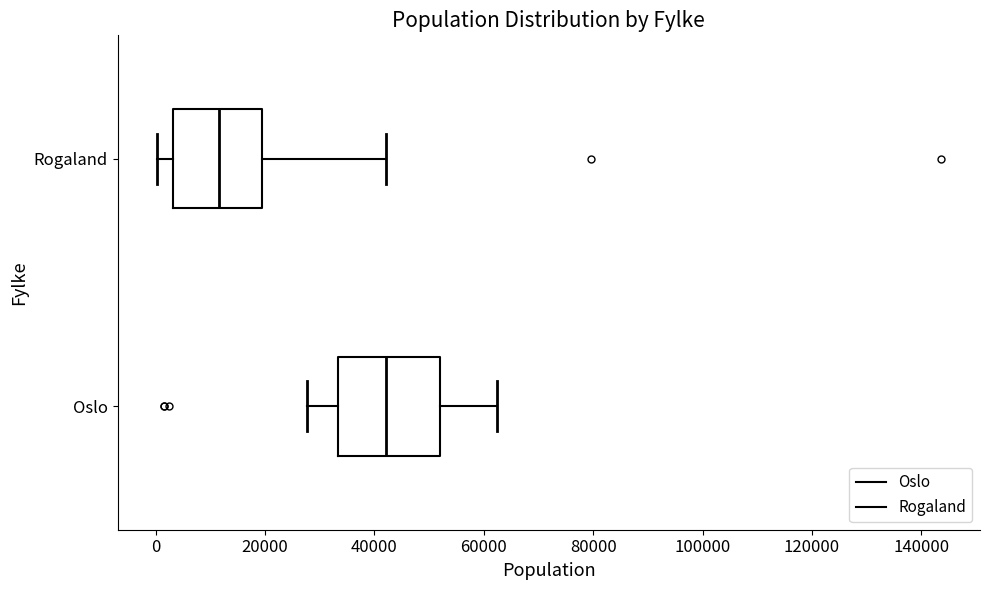

Which box has the furthest to the left median line?

Rogaland